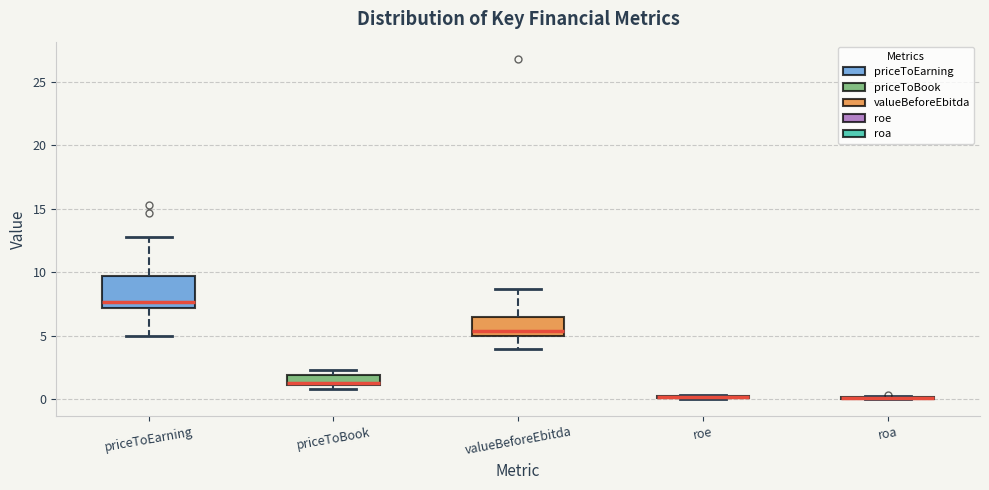

Which box is the tallest, from its lower edge to its upper edge?

priceToEarning